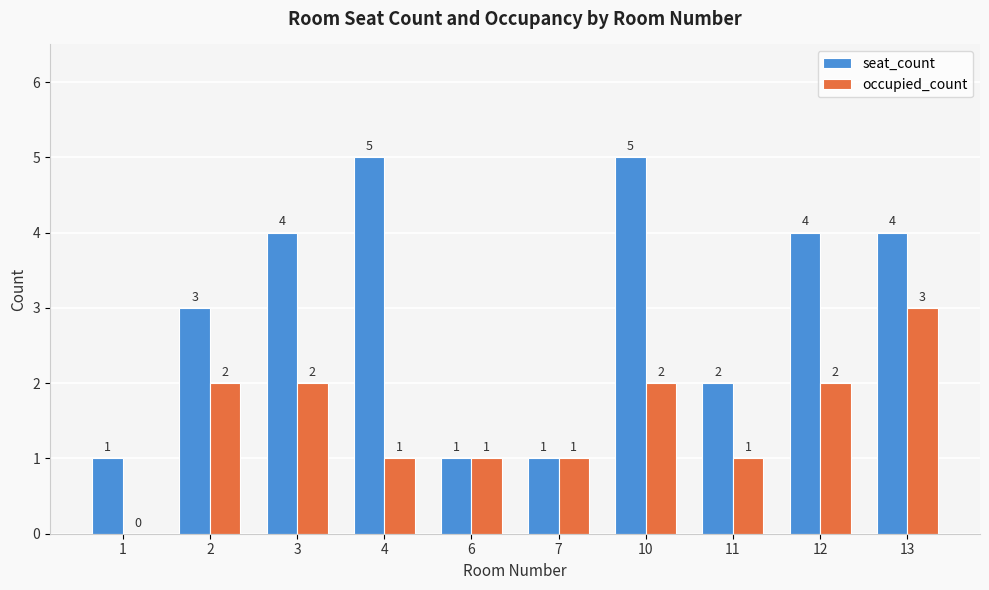

How many occupied_count values are between 1 and 2?

8